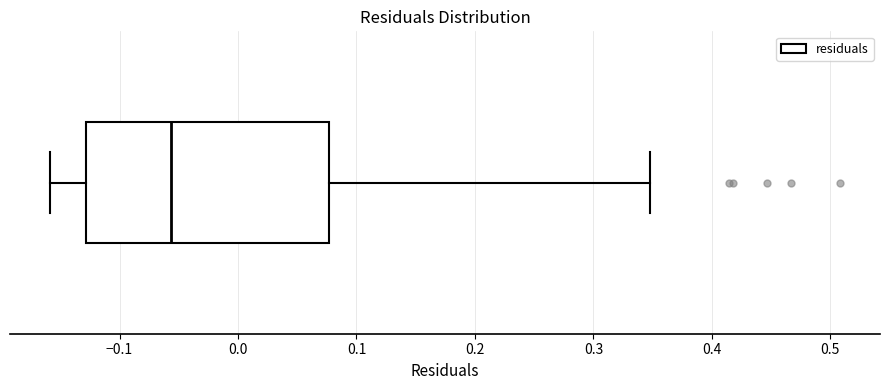

Where does the median line of the box sit on the x-axis? The values are not printed on the chart, so give them approximately, as read against the axis.

-0.06